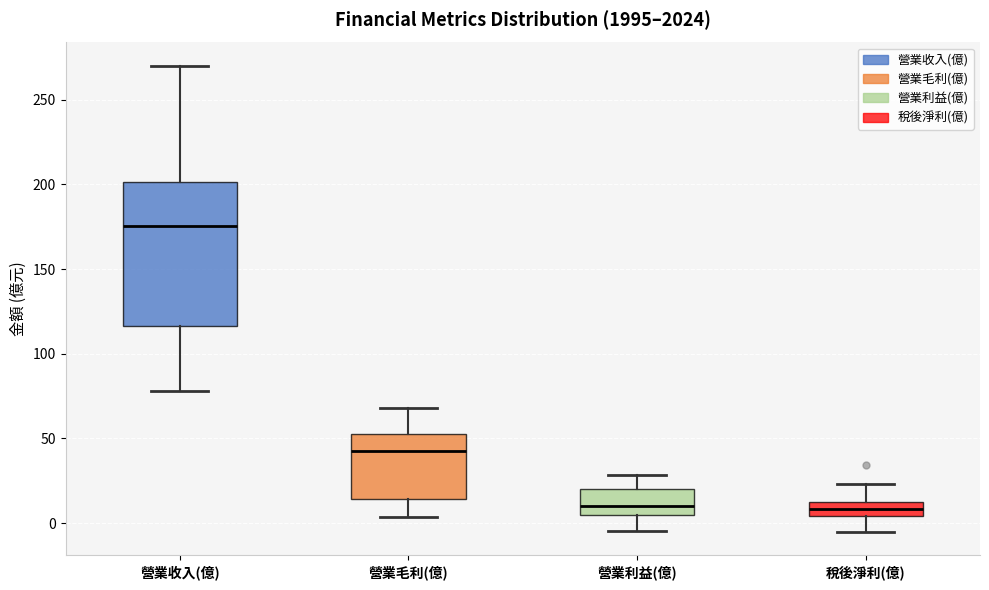

Where is the upper edge of the box for 營業利益(億) on the y-axis? The values are not printed on the chart, so give them approximately, as read against the axis.

20